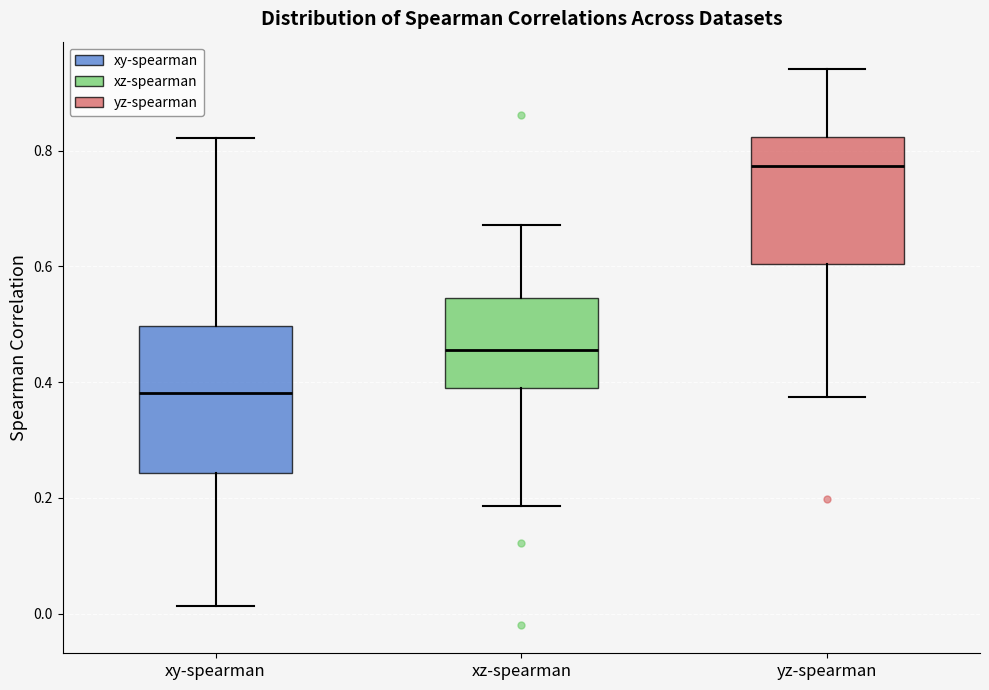

Where does the upper whisker of the box for xy-spearman end on the y-axis? The values are not printed on the chart, so give them approximately, as read against the axis.

0.82